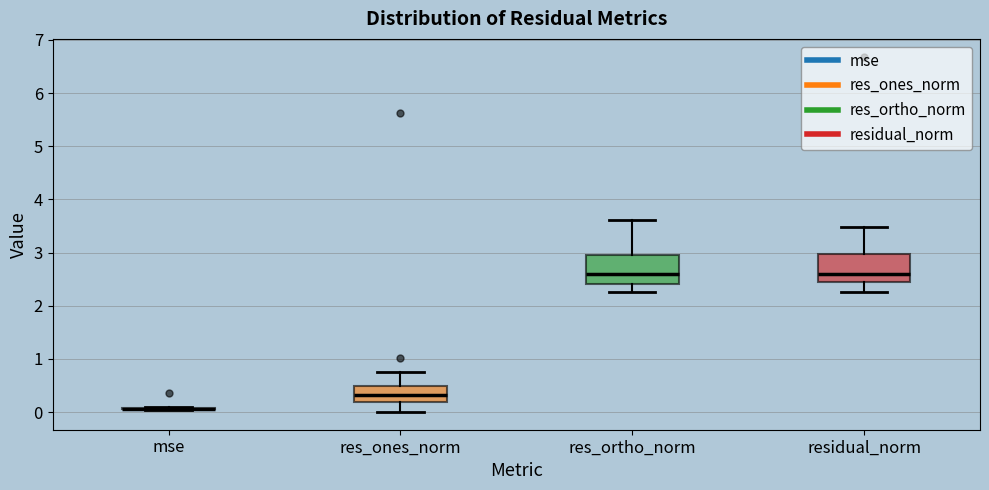

Where is the lower edge of the box for residual_norm on the y-axis? The values are not printed on the chart, so give them approximately, as read against the axis.

2.4